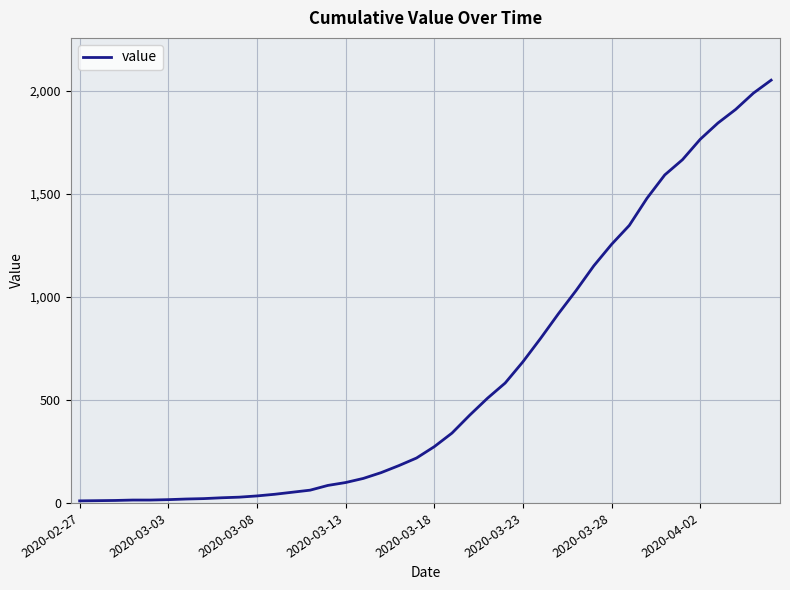

What is the maximum value shown in the chart?

2052